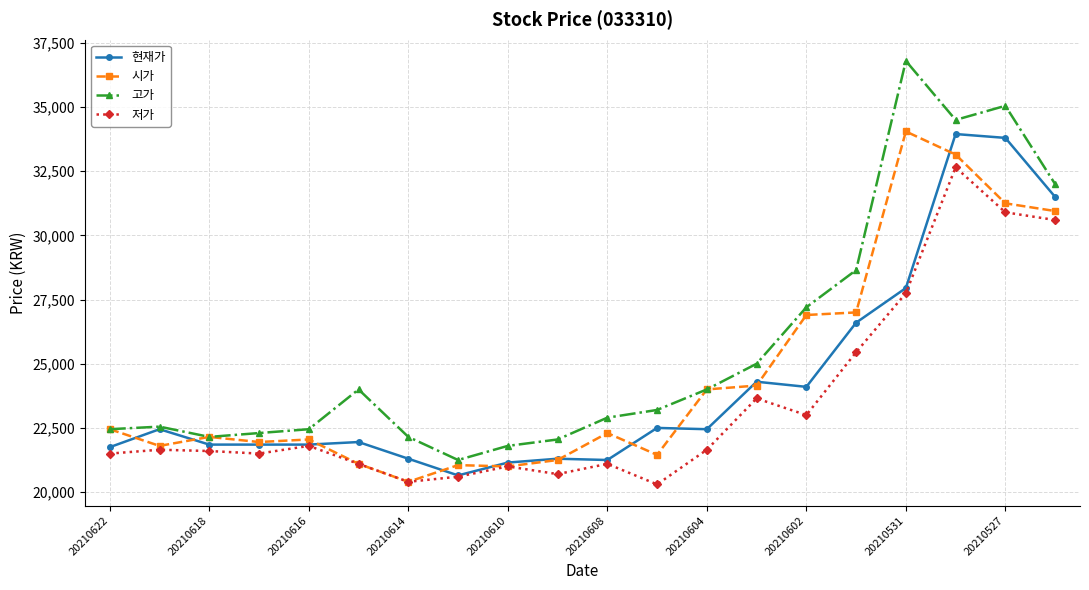

What is the maximum value for 고가?

36800